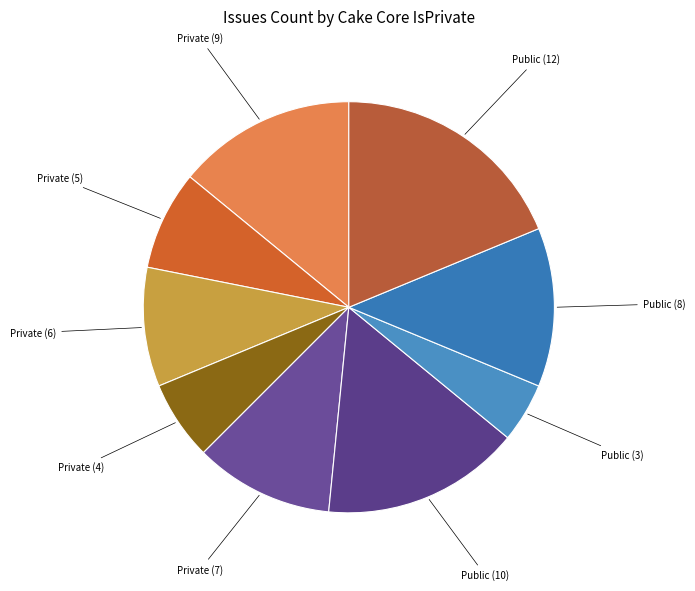

How many slices are in this pie chart?

9